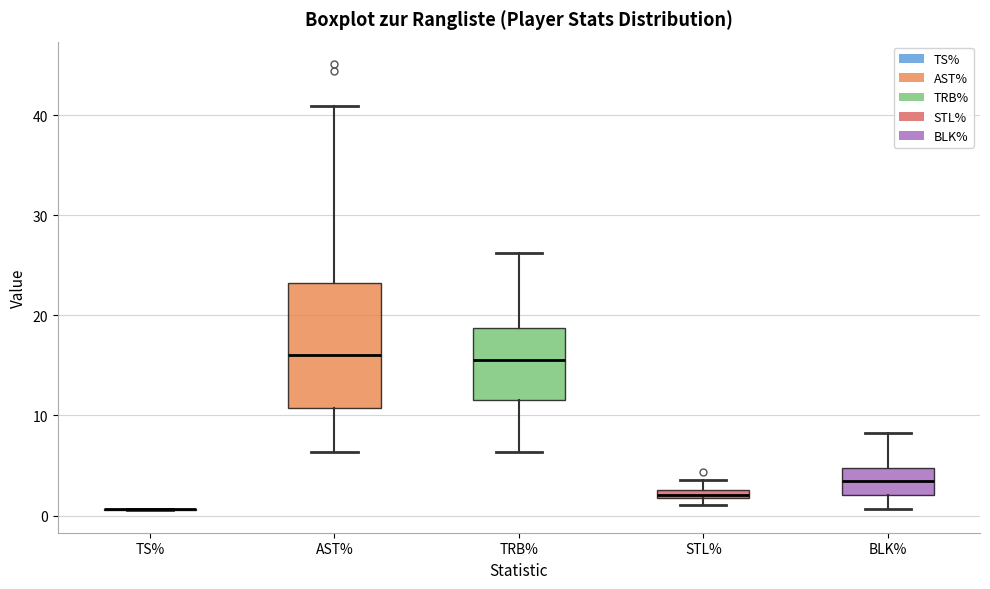

Where is the upper edge of the box for TRB% on the y-axis? The values are not printed on the chart, so give them approximately, as read against the axis.

19